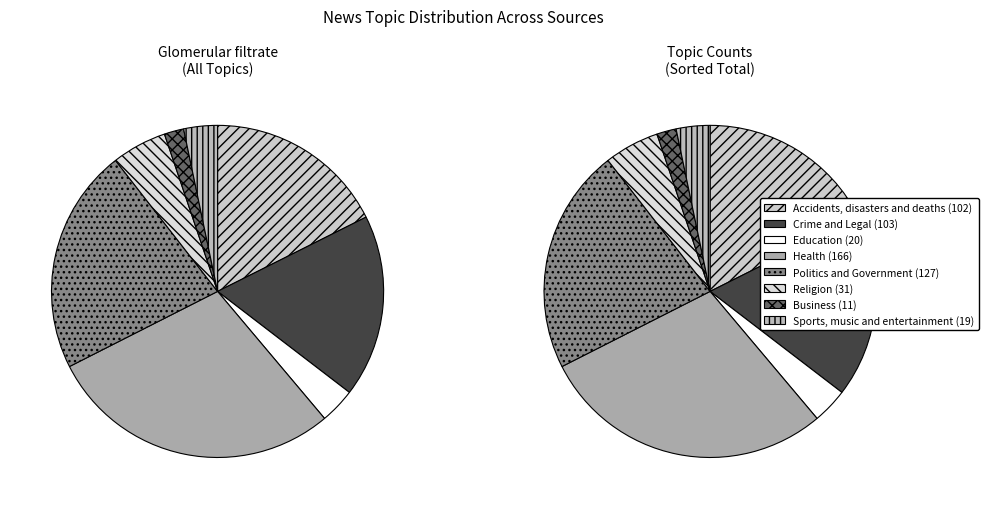

Is the sum of Education and Politics and Government greater than half?

No